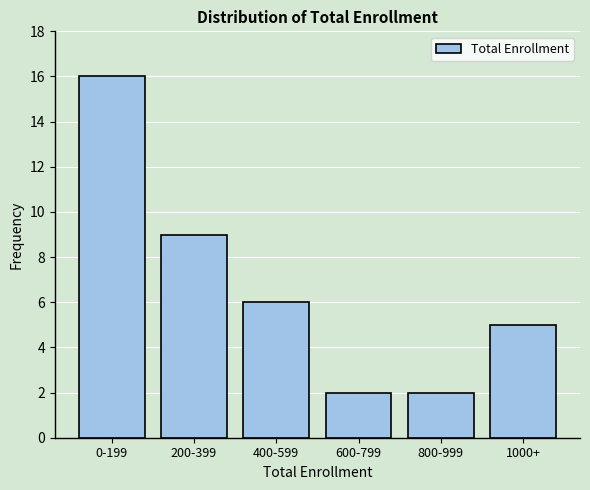

Reading left to right, transcribe all the data shown in this chart.

16	9	6	2	2	5